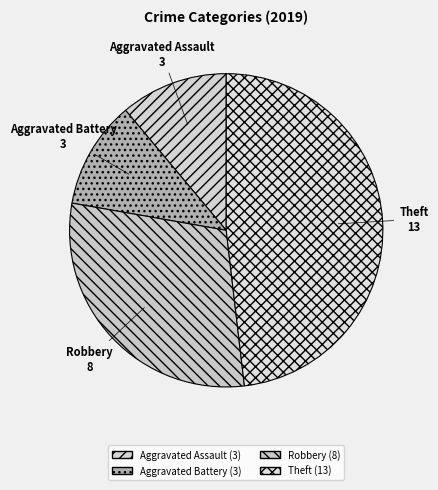

How many segments does this pie chart have?

4